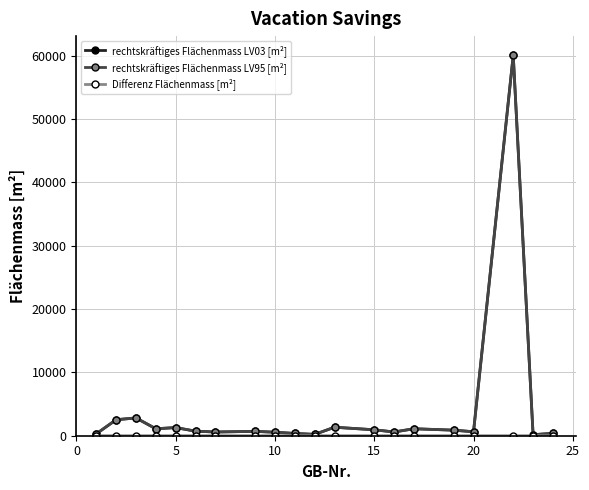

True or false: rechtskräftiges Flächenmass LV03 [m²] has more than 0 interior local peaks.

True